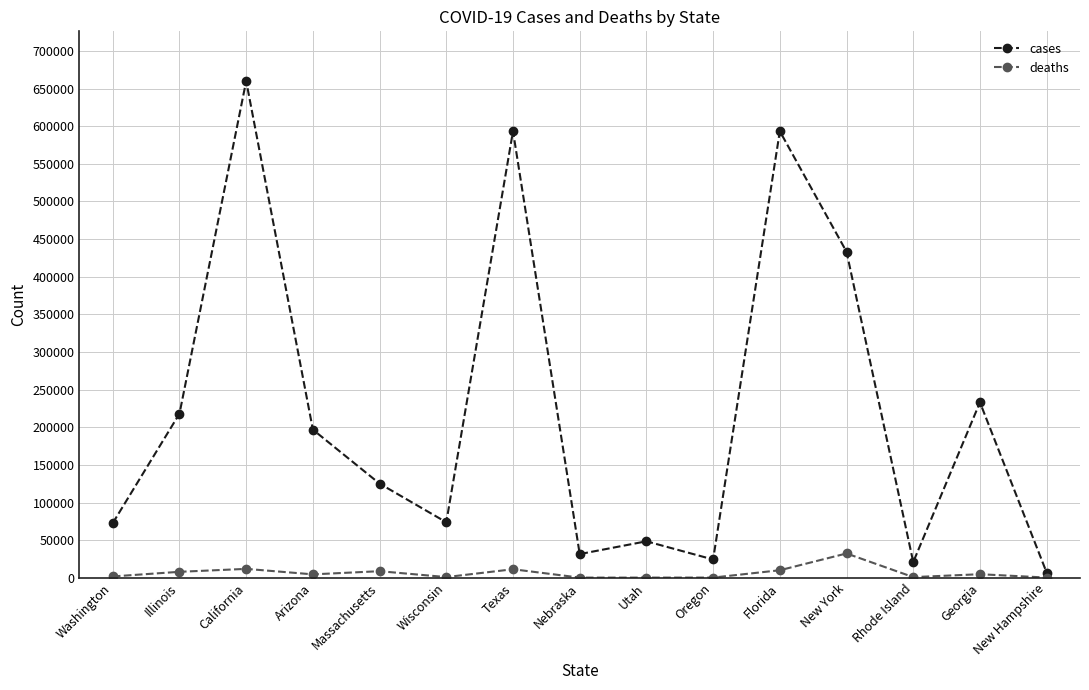

What value does the deaths series have at Massachusetts?

8901